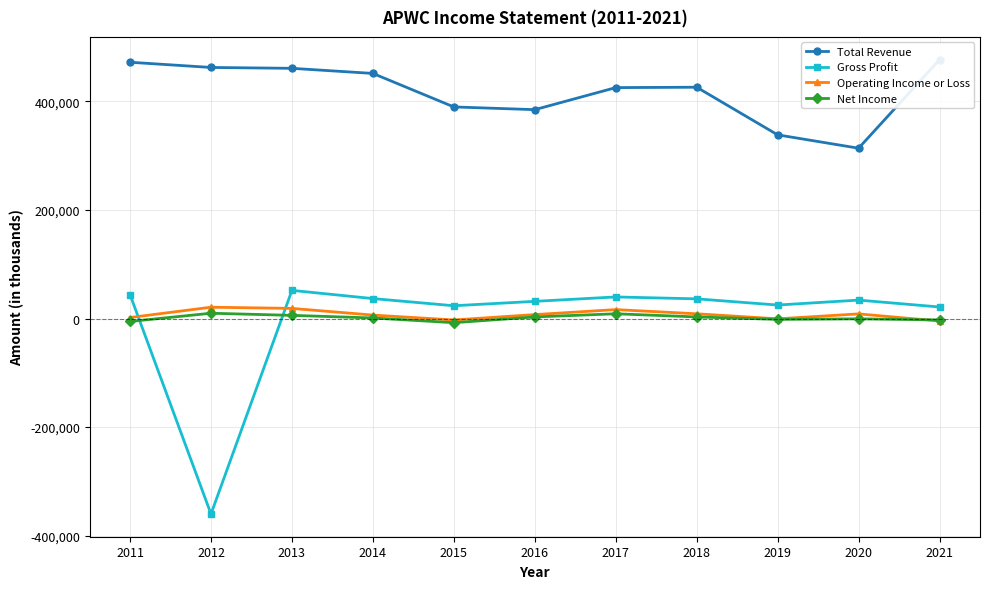

True or false: Total Revenue has a value of 178937 at 2017.

False